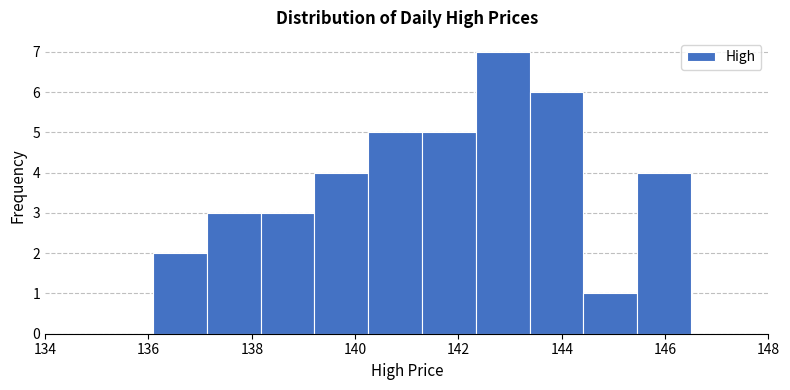

Which range on the x-axis has the tallest bar?

142.4 to 143.4